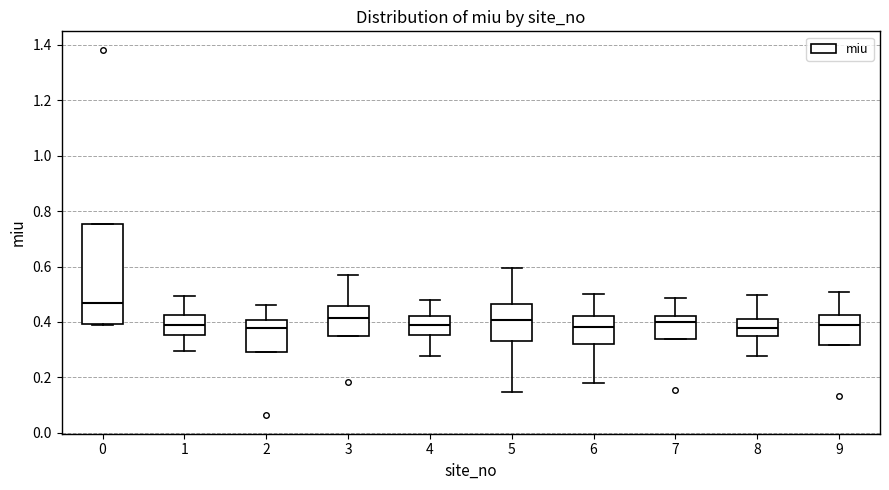

Where is the lower edge of the box at x = 1 on the y-axis? The values are not printed on the chart, so give them approximately, as read against the axis.

0.36